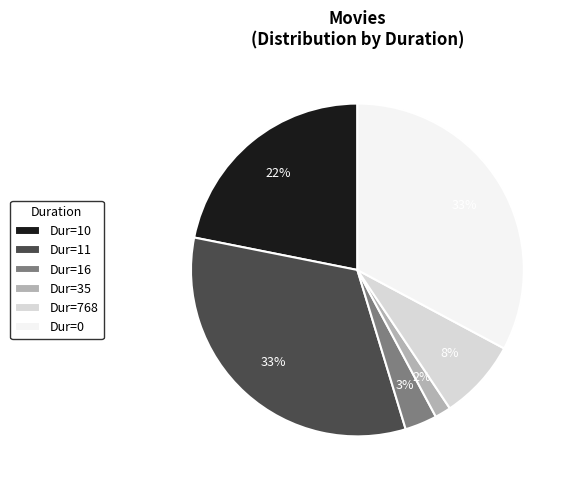

What percentage is the Dur=16 slice, to the nearest percent?

3%